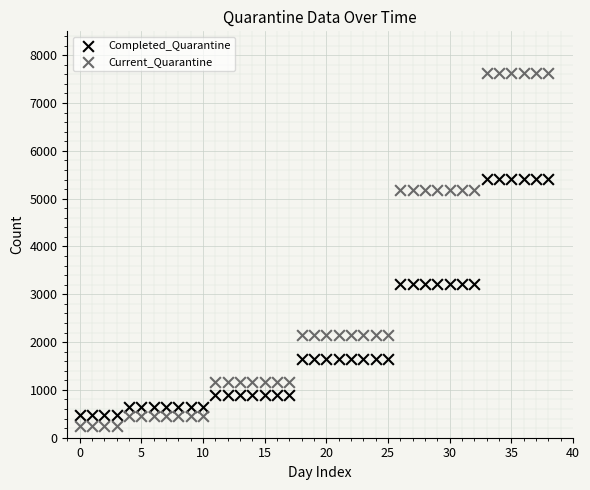

Which series has the largest Y range (max minus min)?

Current_Quarantine